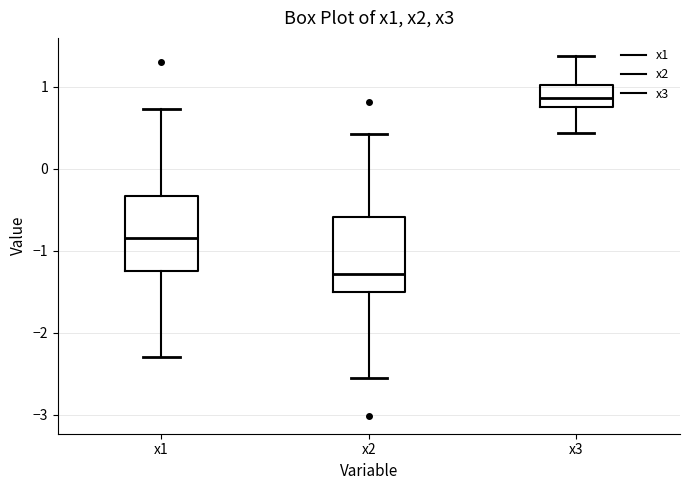

Which box's median line is the highest?

x3